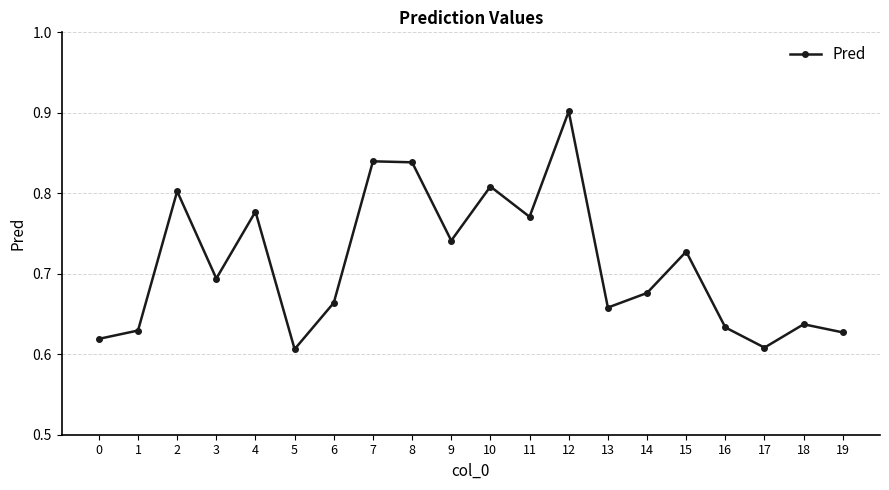

The value at 8 is 0.8. True or false?

True